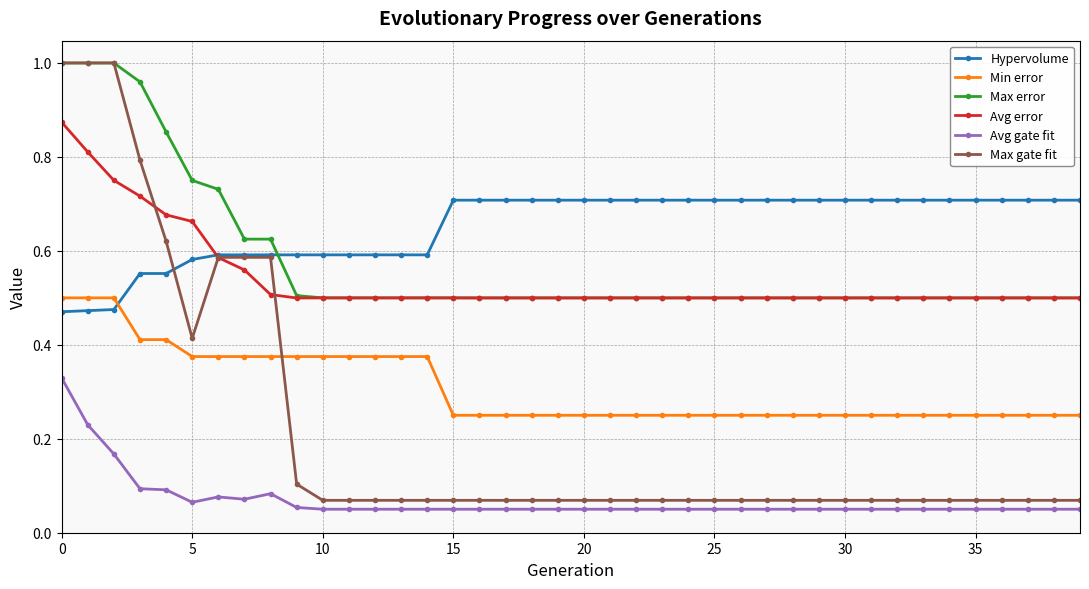

Which series has the largest total across all categories?

Hypervolume